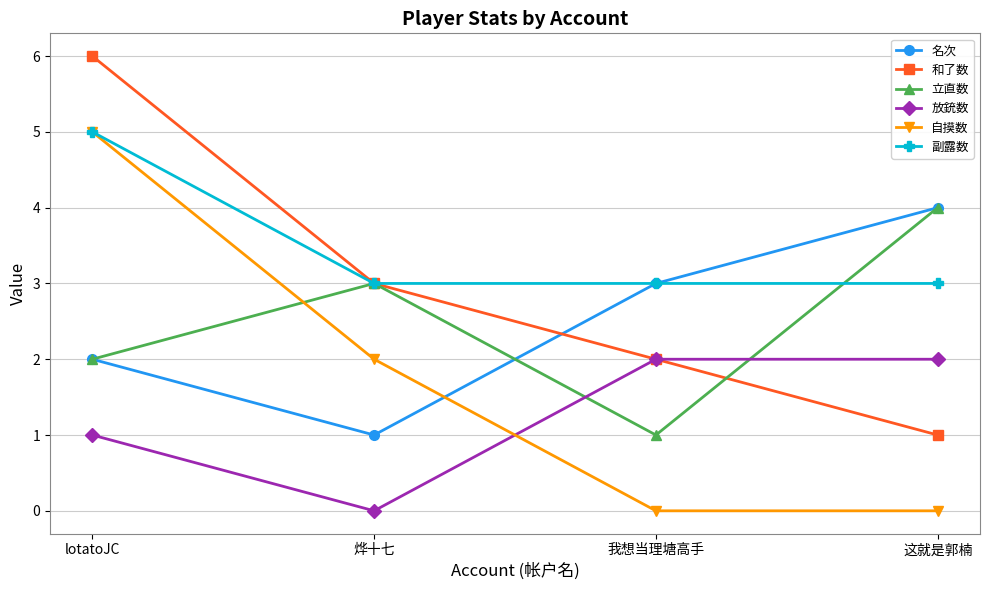

What are all the series names shown in the legend?

名次, 和了数, 立直数, 放銃数, 自摸数, 副露数